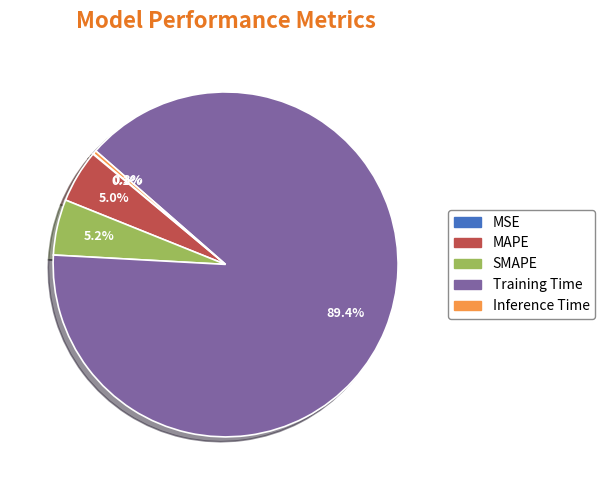

What is the largest slice in the pie chart?

Training Time